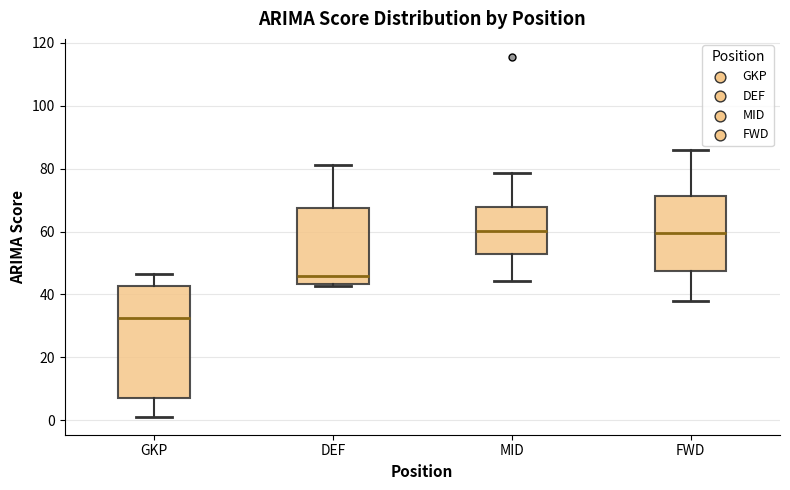

Reading left to right, read every box against the y-axis: the position of its median line, the range the box covers, and the ends of its whiskers. The values are not printed on the chart, so give them approximately, as read against the axis.

GKP: median 32, box 6 to 42, whiskers 2 to 46
DEF: median 46, box 44 to 68, whiskers 42 to 82
MID: median 60, box 52 to 68, whiskers 44 to 78
FWD: median 60, box 48 to 72, whiskers 38 to 86